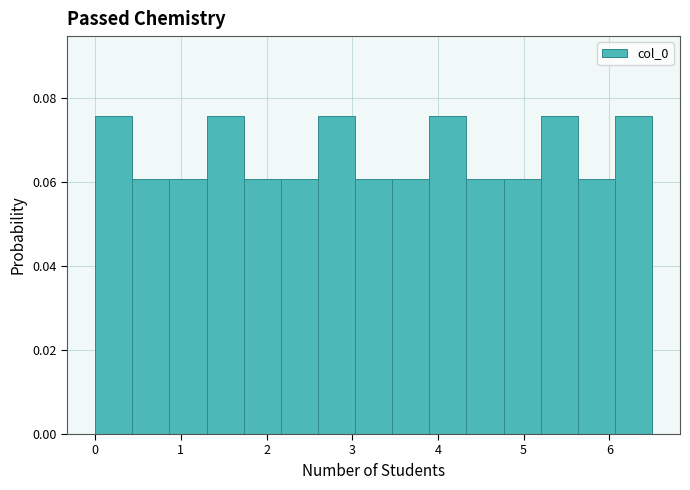

What is the height of the bar covering 3.5 to 3.9 on the x-axis? Neither the bar edges nor the heights are printed on the chart, so give them approximately, as read against the axes.

0.060